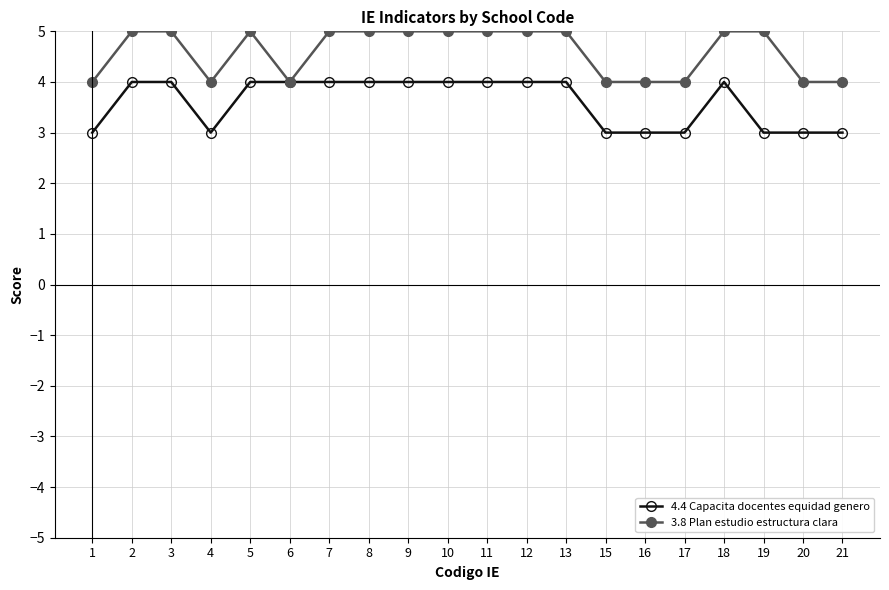

How many series are shown in this chart?

2